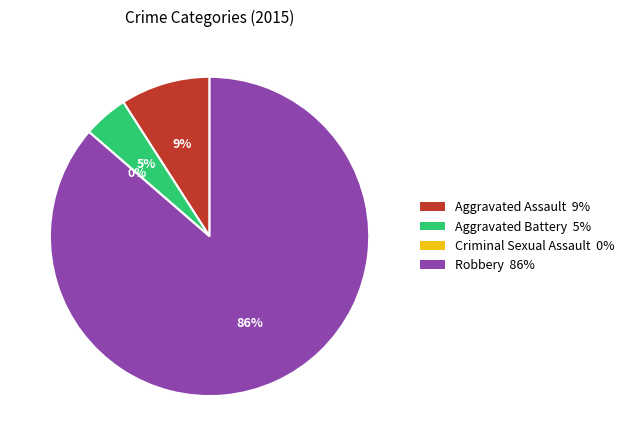

What is the total percentage of Robbery and Criminal Sexual Assault?

86.4%